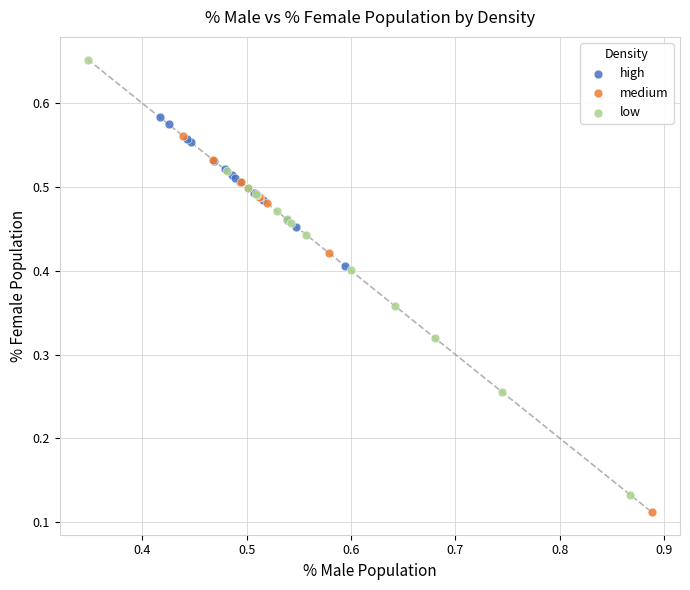

What are all the series names shown in the legend?

high, medium, low